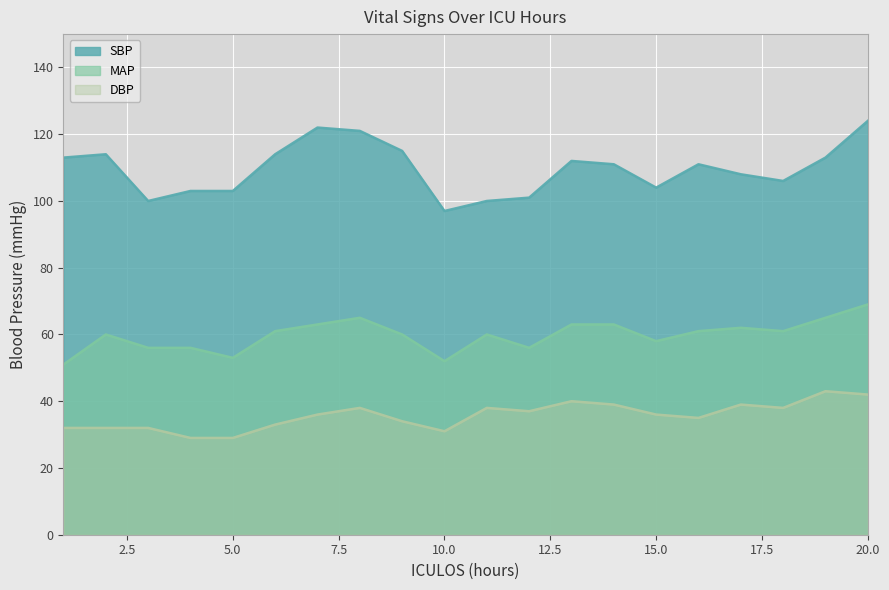

Does the chart have visible grid lines?

Yes